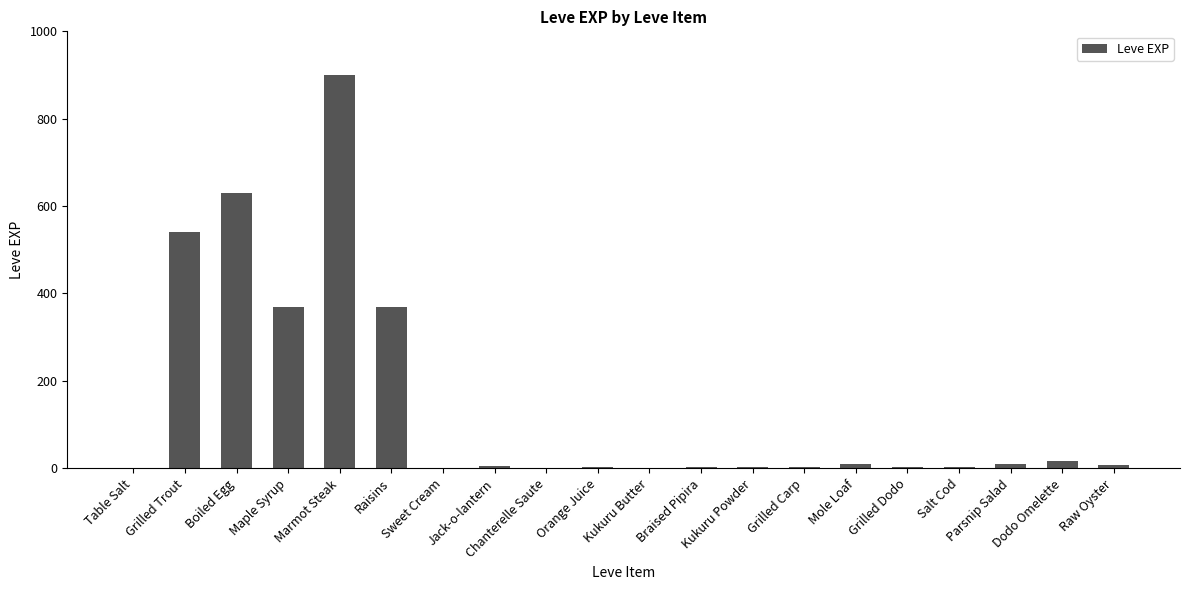

What is the greatest value displayed?

900